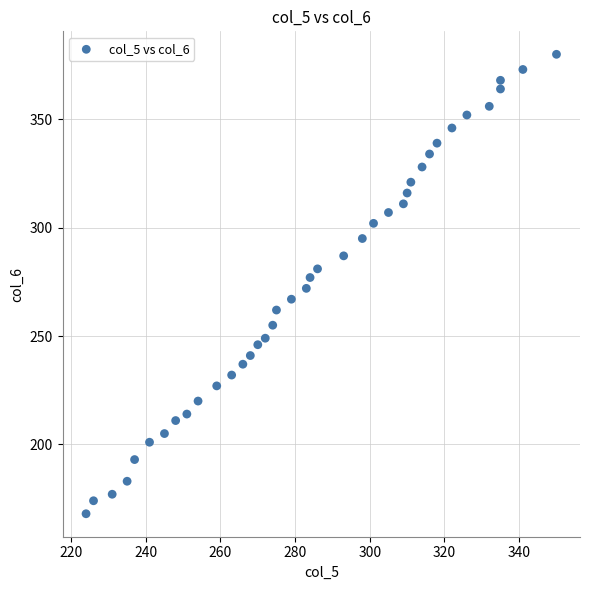

What is the range of X values (max minus min)?

126